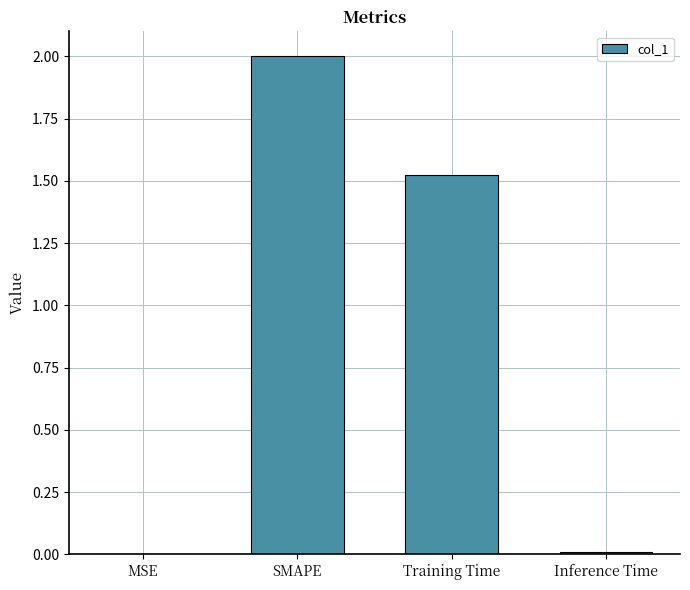

What is the sum of all values?

3.5